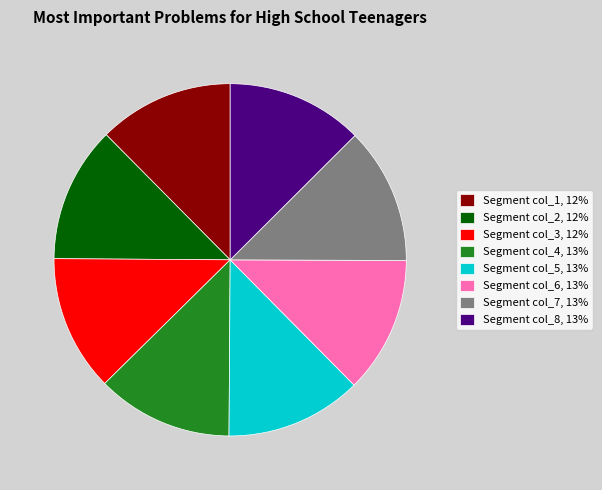

Is there any slice that represents more than half of the pie?

No